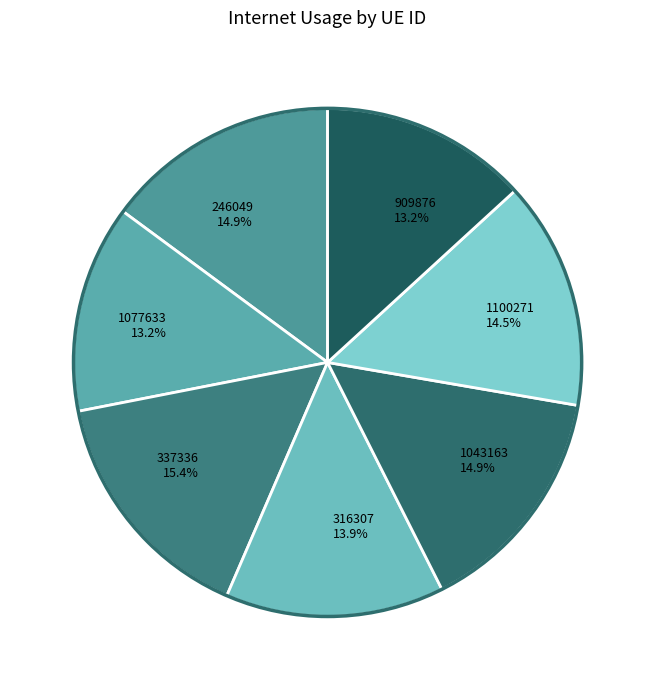

How many slices are in this pie chart?

7